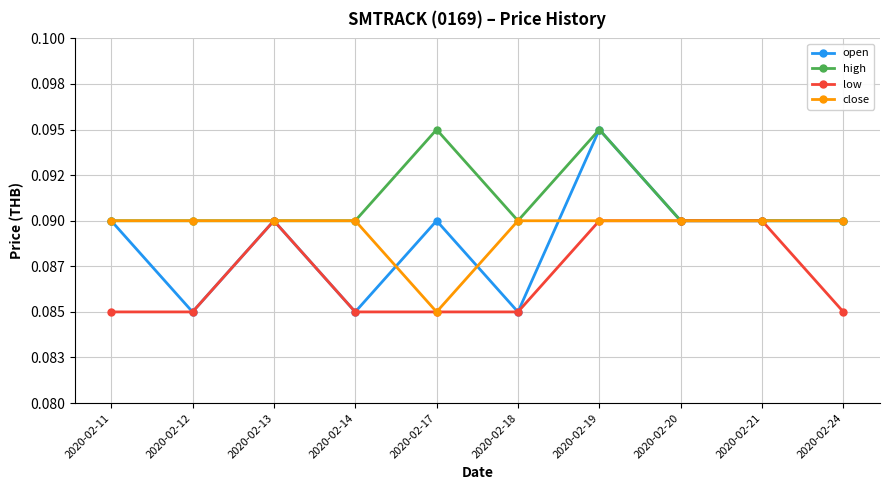

What are all the series names shown in the legend?

open, high, low, close